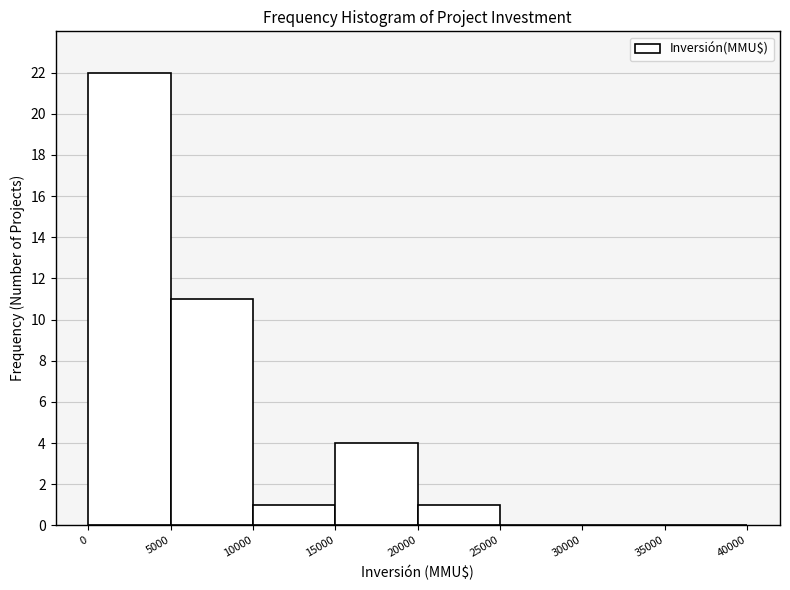

Reading left to right, list every bar in this chart as the range it spans on the x-axis followed by its height. The values are not printed on the chart, so give them approximately, as read against the axis.

0 to 5000: 22
5000 to 10000: 11
10000 to 15000: 1
15000 to 20000: 4
20000 to 25000: 1
25000 to 30000: 0
30000 to 35000: 0
35000 to 40000: 0